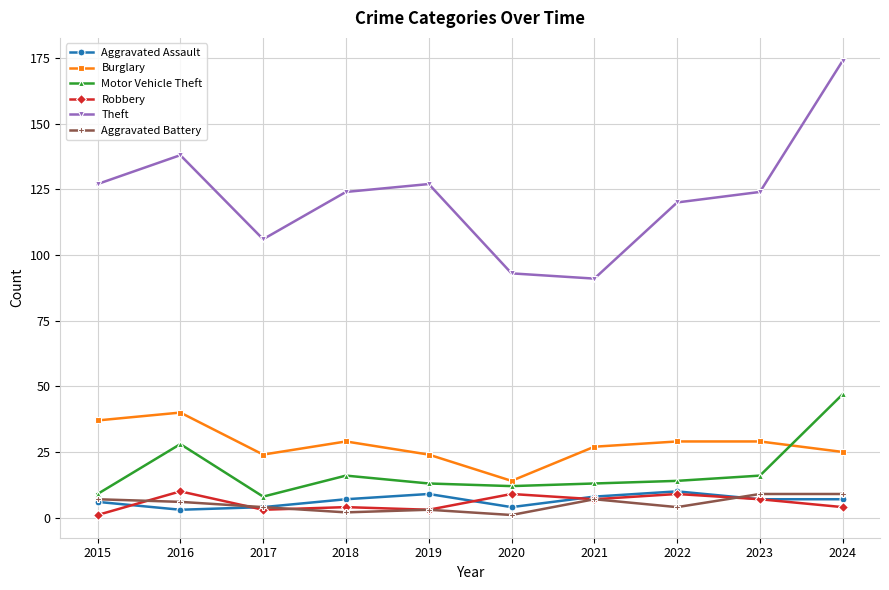

Between 2015 and 2016, which series saw the biggest shift?

Motor Vehicle Theft